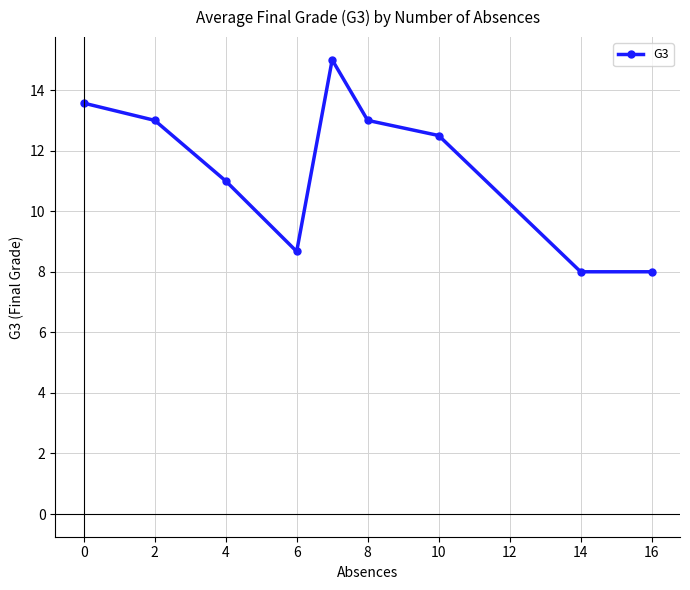

What is the sum of all values?

102.7